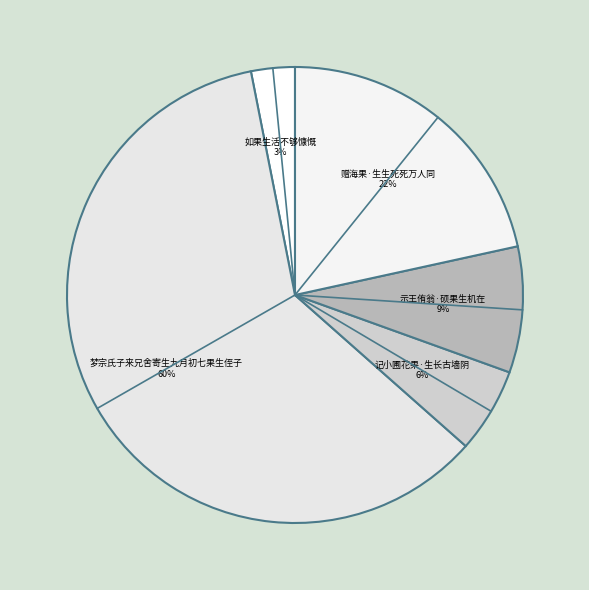

How many slices are in this pie chart?

5